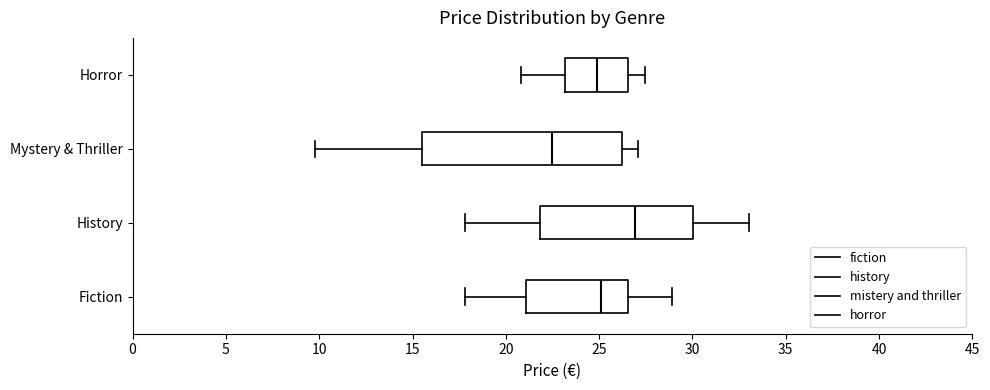

Which box has the furthest to the right median line?

History